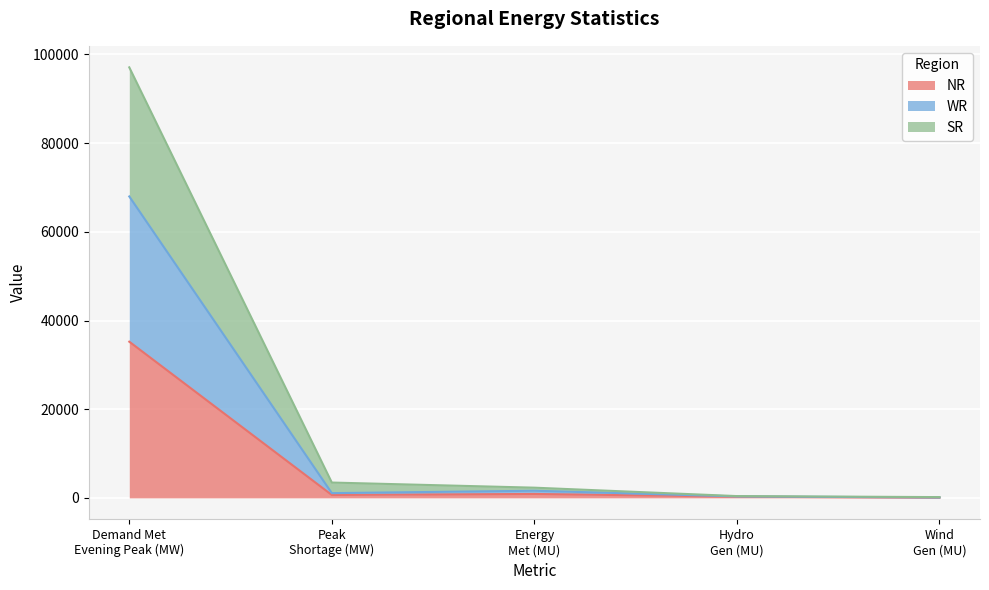

True or false: NR has a value of 22 at Wind
Gen (MU).

False